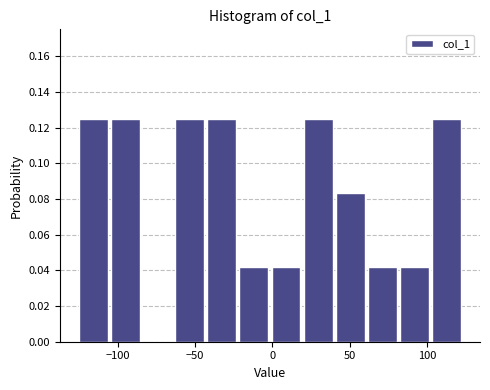

What is the height of the bar covering 85 to 105 on the x-axis? Neither the bar edges nor the heights are printed on the chart, so give them approximately, as read against the axes.

0.042